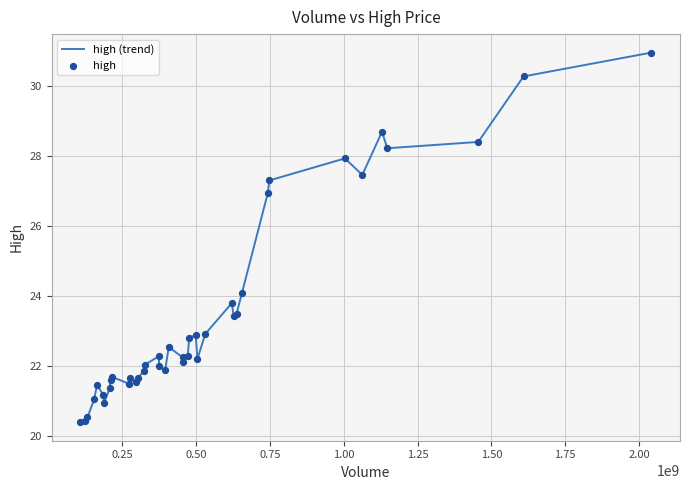

What is the smallest value displayed?

20.4